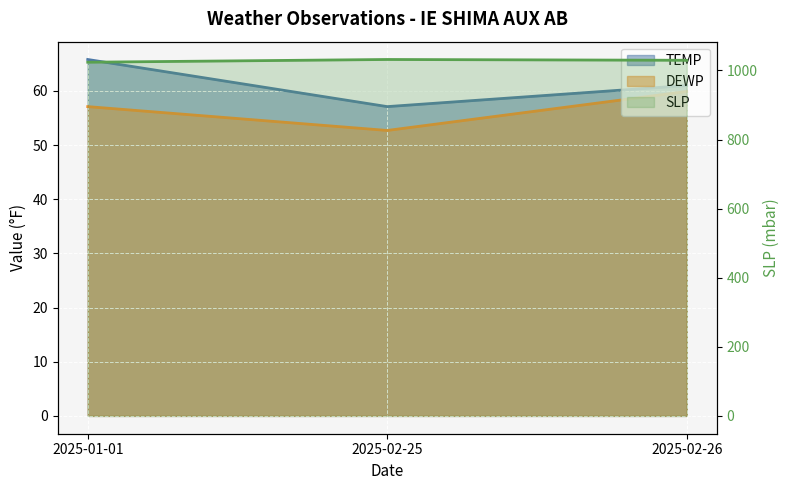

The TEMP series shows 108.3 at 2025-01-01. True or false?

False